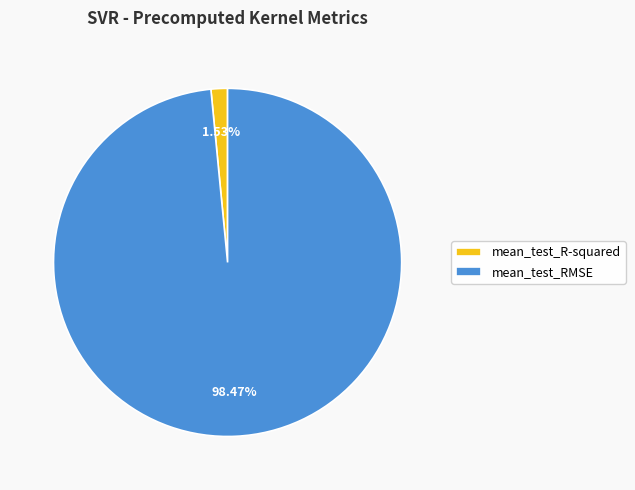

To the nearest percent, what is the average slice percentage?

50%